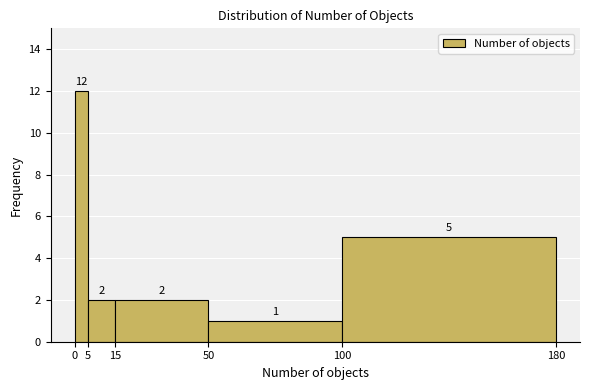

Reading left to right, list every bar in this chart as the range it spans on the x-axis followed by its height.

0 to 5: 12
5 to 15: 2
15 to 50: 2
50 to 100: 1
100 to 180: 5